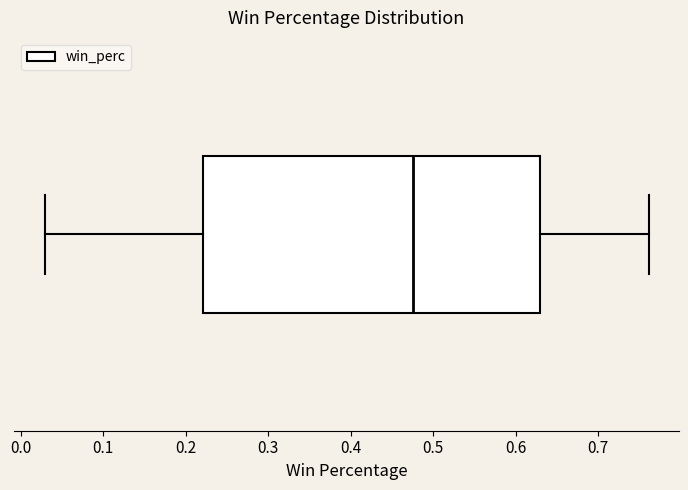

Where does the median line of the box sit on the x-axis? The values are not printed on the chart, so give them approximately, as read against the axis.

0.48